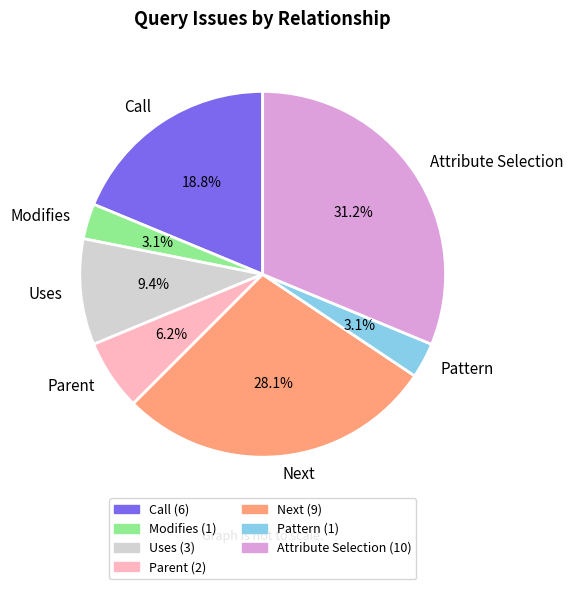

Approximately how many times larger is the value at Modifies compared to Next?

0.1